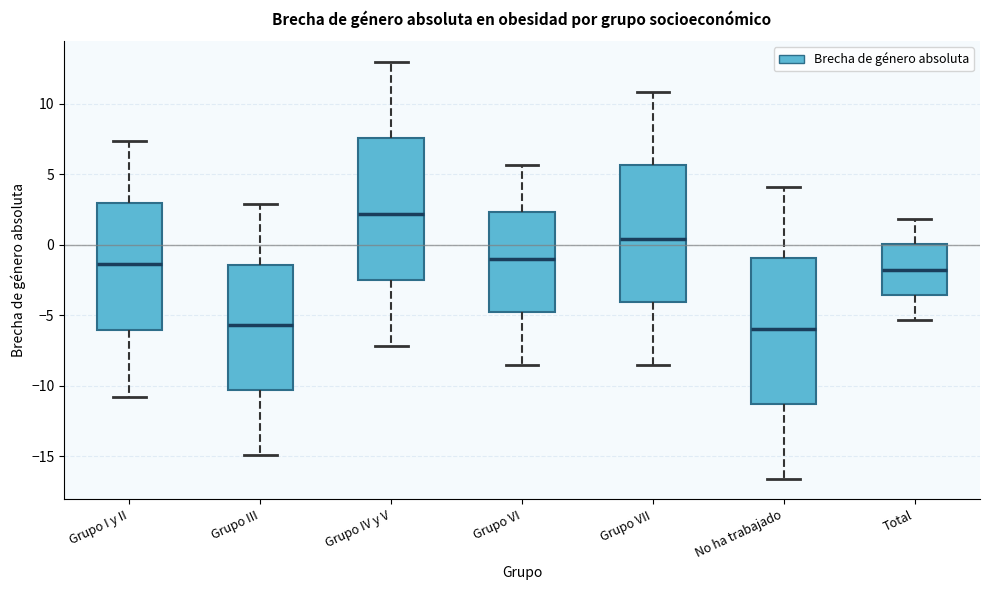

Reading left to right, read every box against the y-axis: the position of its median line, the range the box covers, and the ends of its whiskers. The values are not printed on the chart, so give them approximately, as read against the axis.

Grupo I y II: median -1.5, box -6.0 to 3.0, whiskers -11.0 to 7.5
Grupo III: median -5.5, box -10.5 to -1.5, whiskers -15.0 to 3.0
Grupo IV y V: median 2.0, box -2.5 to 7.5, whiskers -7.0 to 13.0
Grupo VI: median -1.0, box -5.0 to 2.5, whiskers -8.5 to 5.5
Grupo VII: median 0.5, box -4.0 to 5.5, whiskers -8.5 to 11.0
No ha trabajado: median -6.0, box -11.5 to -1.0, whiskers -16.5 to 4.0
Total: median -2.0, box -3.5 to 0.0, whiskers -5.5 to 2.0